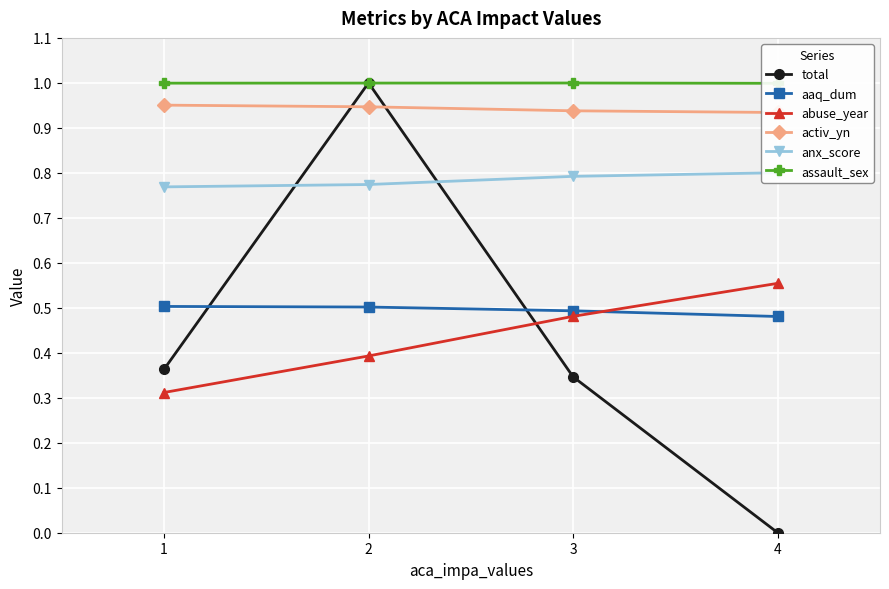

True or false: assault_sex and abuse_year intersect in this chart.

False